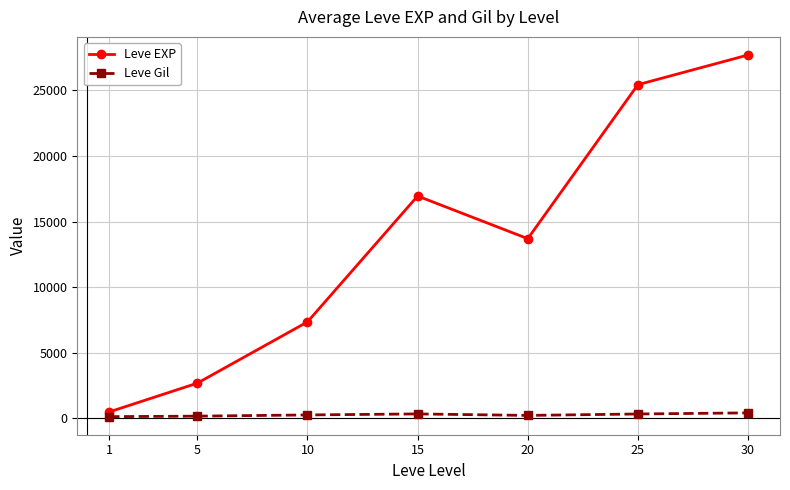

How many interior local peaks does the Leve EXP series have?

1